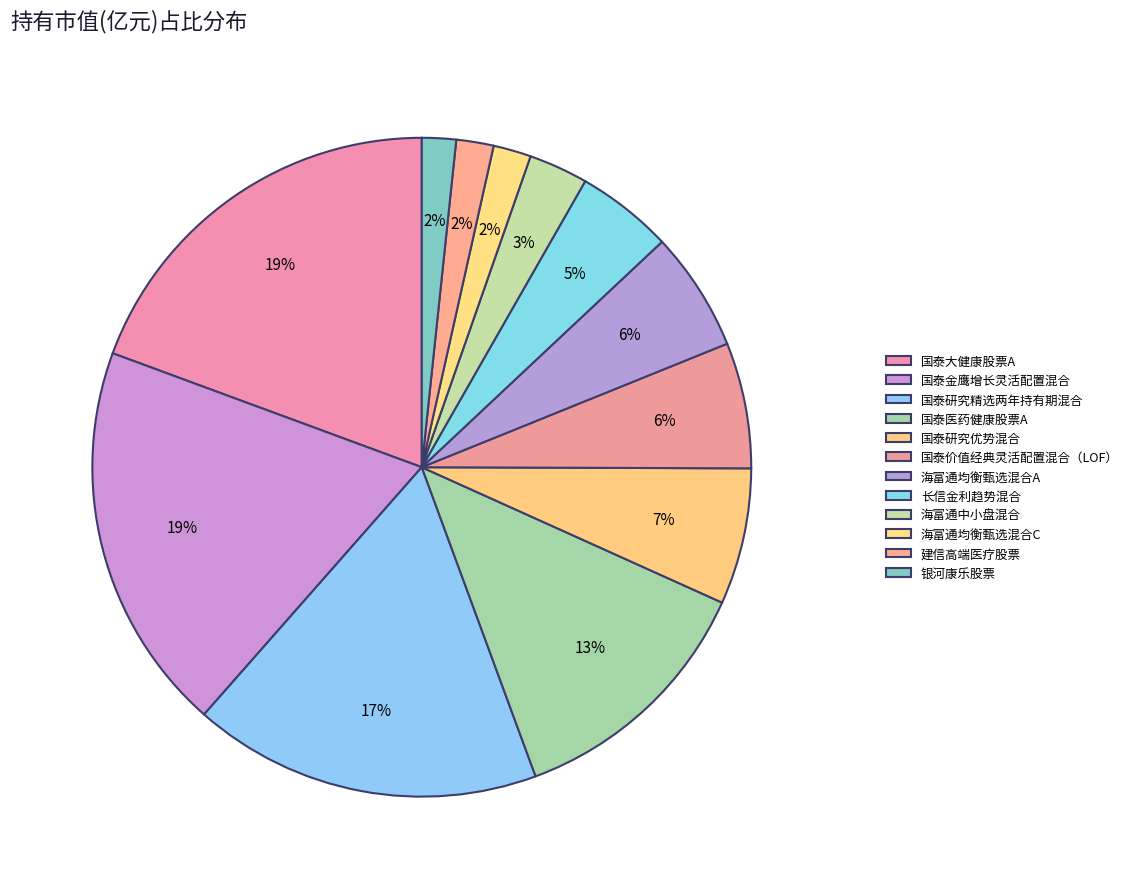

To the nearest percent, what is the difference between the 国泰价值经典灵活配置混合（LOF） and 银河康乐股票 slice percentages?

4%